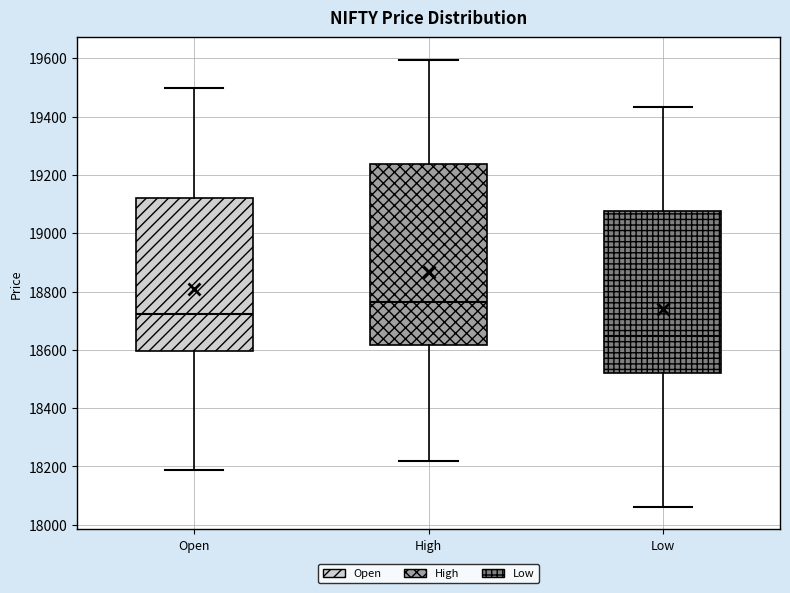

Reading left to right, transcribe this box plot: for each box, give where its median line is, the range the box spans, and where its two whiskers end, as read against the y-axis. The values are not printed on the chart, so give them approximately, as read against the axis.

Open: median 18720, box 18600 to 19120, whiskers 18180 to 19500
High: median 18760, box 18620 to 19240, whiskers 18220 to 19600
Low: median 18640, box 18520 to 19080, whiskers 18060 to 19440